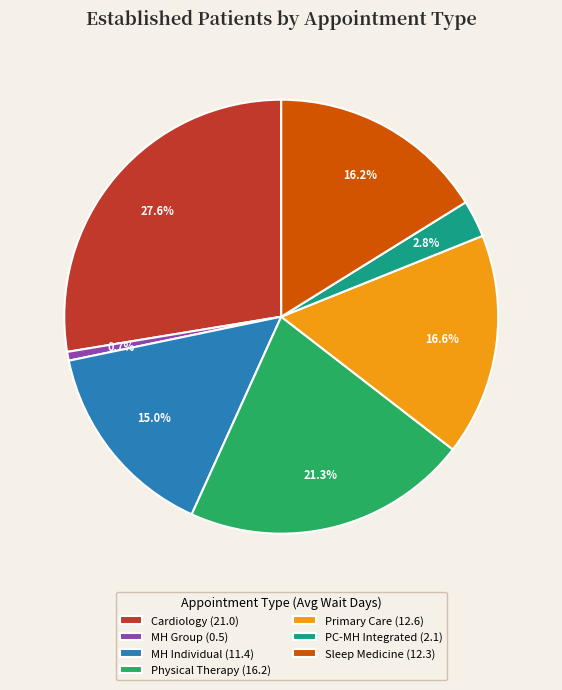

Between PC-MH Integrated (2.1) and Primary Care (12.6), which is larger?

Primary Care (12.6)